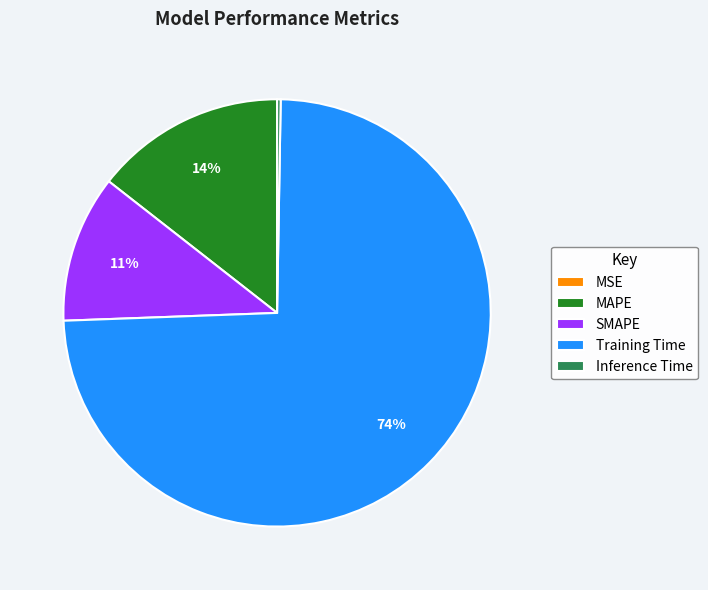

Is SMAPE the majority of the pie?

No